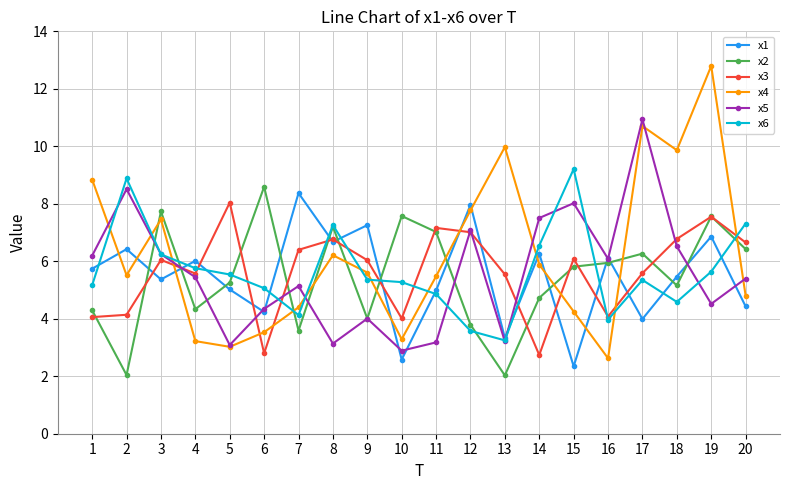

What is the value of the x5 point at the 15th from the left?

8.0